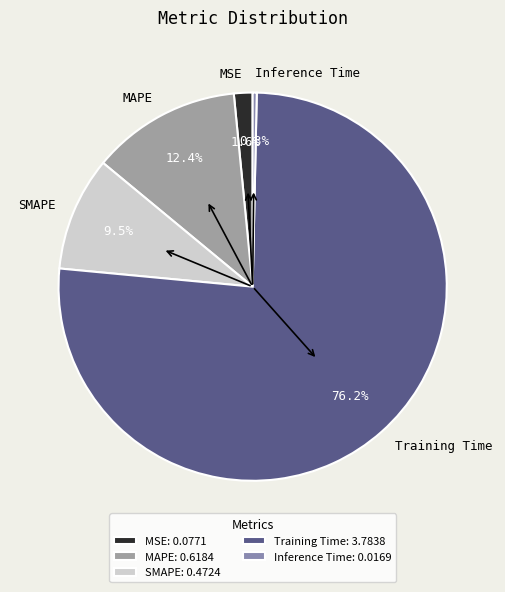

To the nearest percent, what portion does MSE represent?

2%